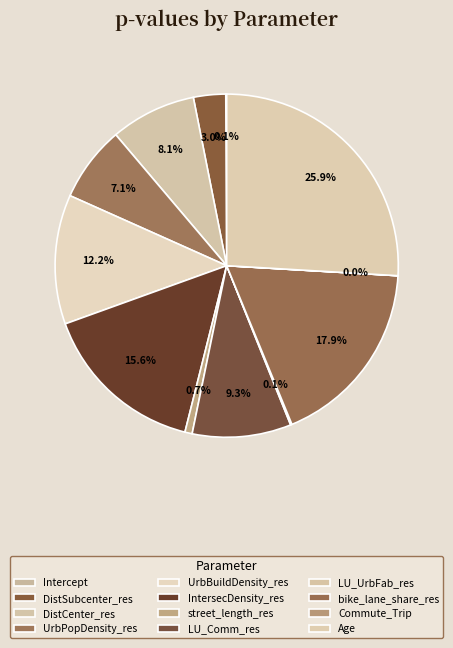

To the nearest percent, what percentage of the pie is street_length_res?

1%